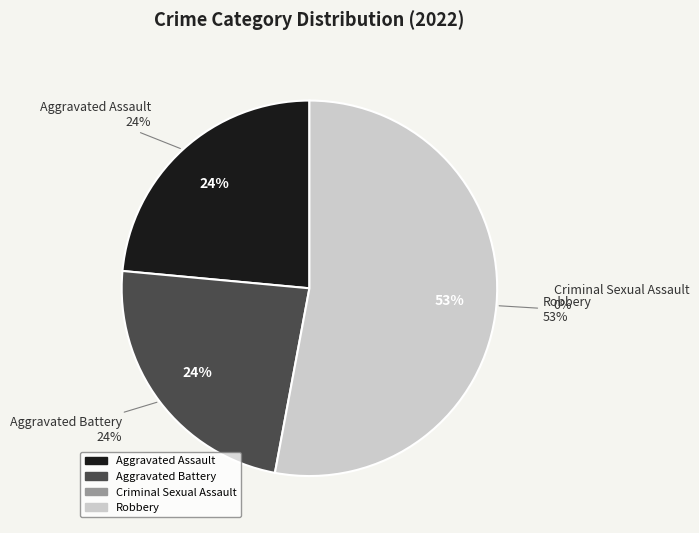

True or false: Aggravated Assault accounts for 37% of the total.

False